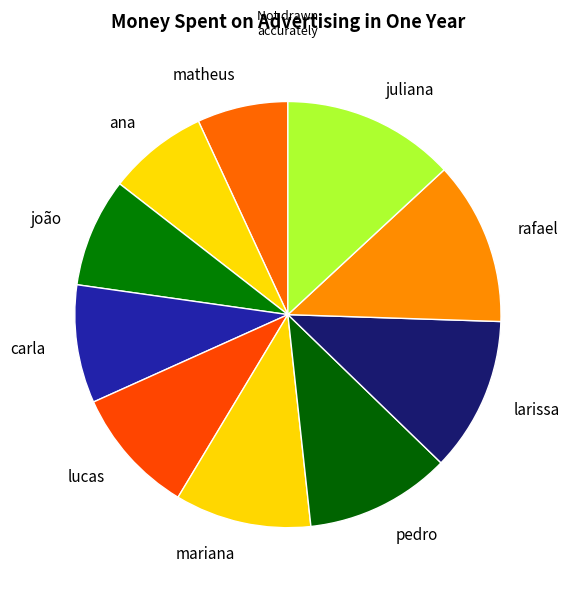

The pedro slice represents 3% of the pie. True or false?

False